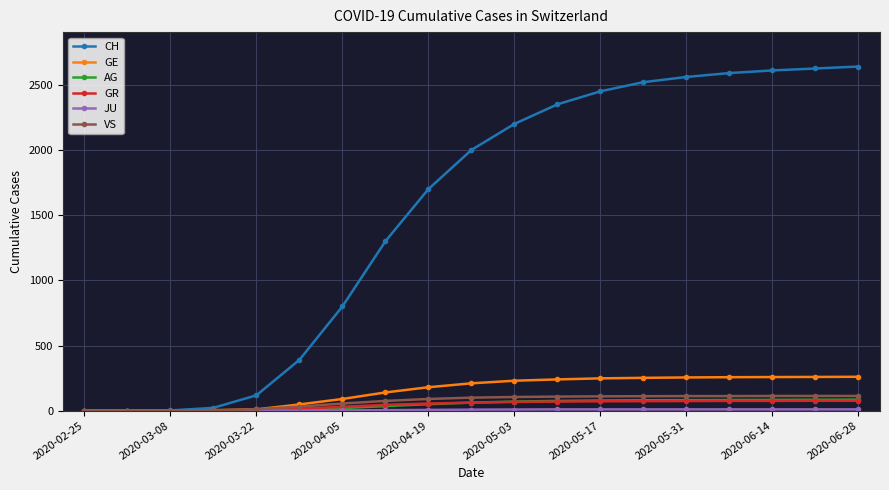

Which series has the largest total across all categories?

CH